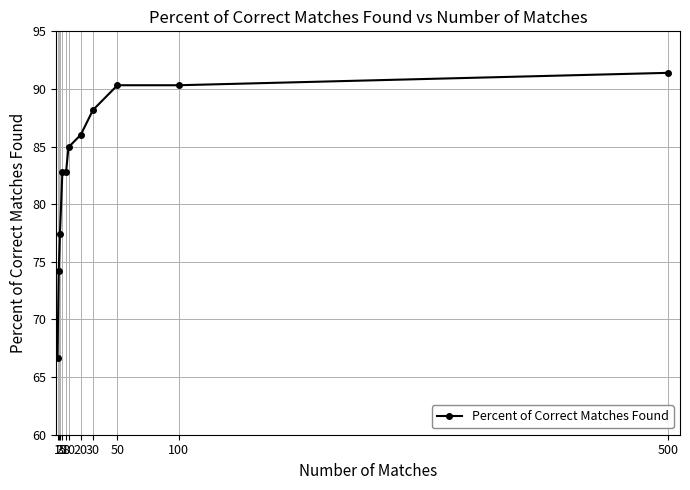

What is the value of the 11th point from the left?

91.4